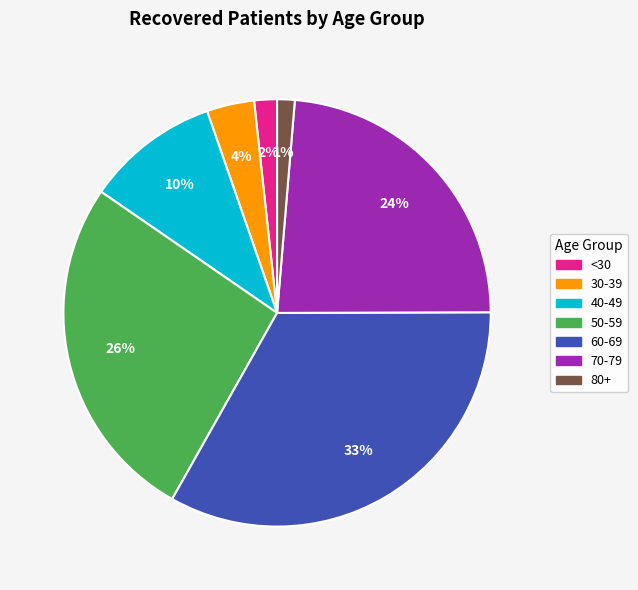

To the nearest percent, what is the average slice percentage?

14%